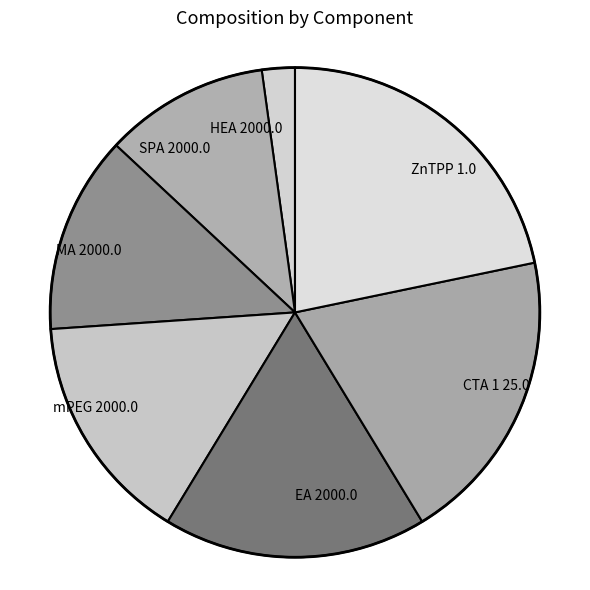

Is it true that ZnTPP 1.0 is 36% of the pie?

False